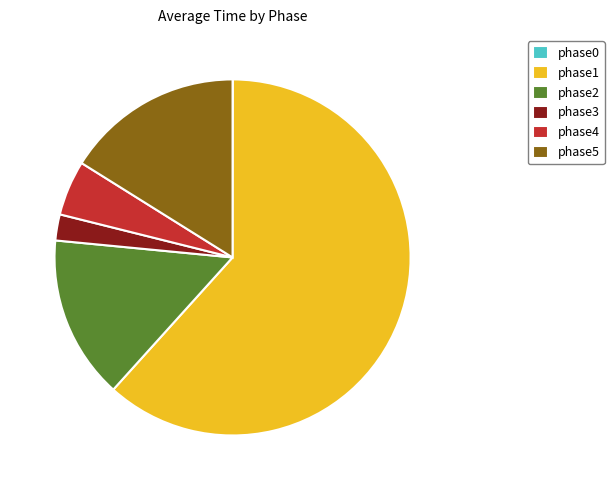

Which category accounts for the majority?

phase1